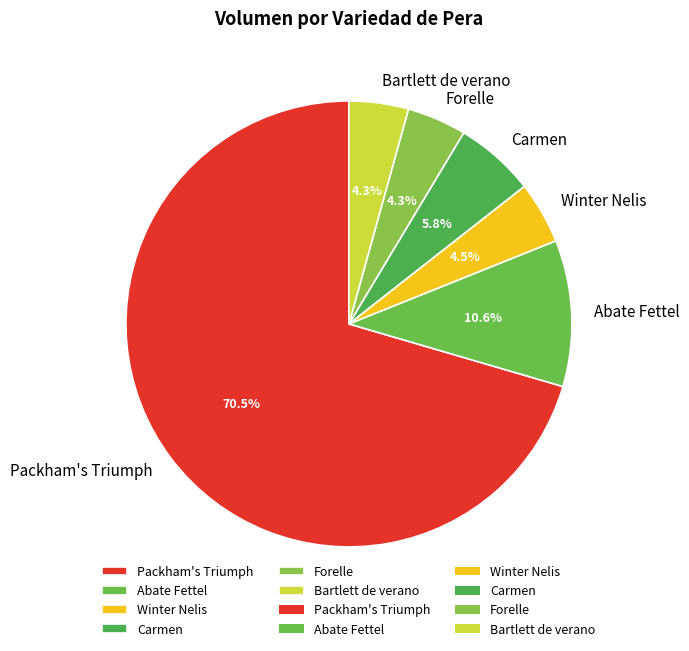

Which category has the biggest portion of the pie?

Packham's Triumph